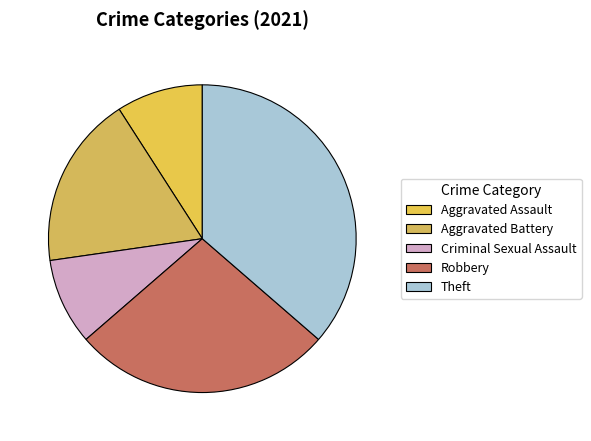

Is there any slice that represents more than half of the pie?

No